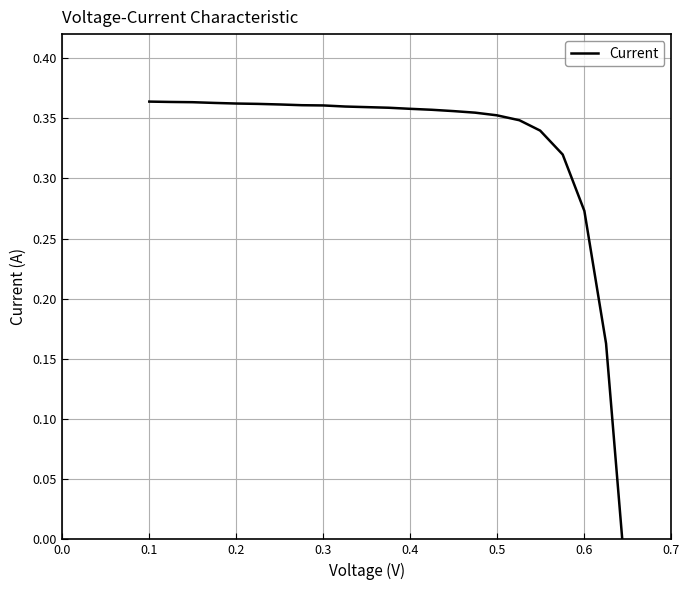

Does the chart display data point markers on the line(s)?

No